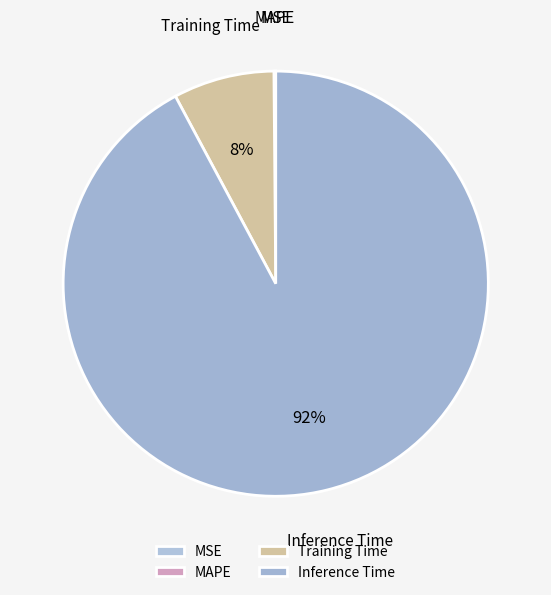

Which category accounts for the majority?

Inference Time